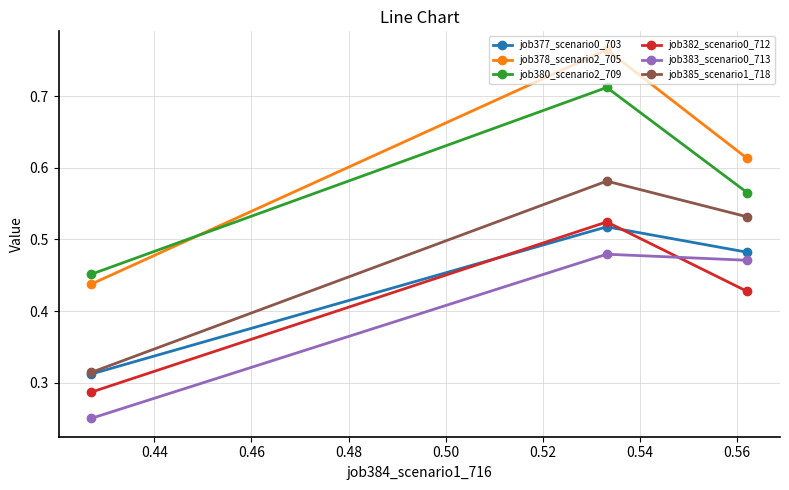

Count the job383_scenario0_713 values in the range 0 to 1.

3